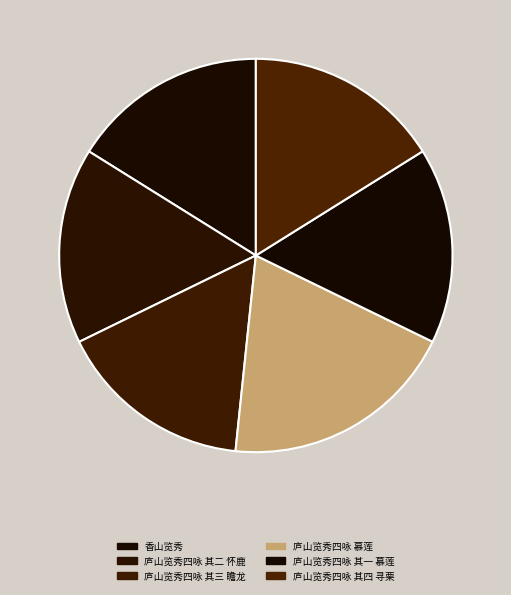

To the nearest percent, what is the combined percentage of 庐山览秀四咏 其一 慕莲 and 庐山览秀四咏 其三 瞻龙?

32%